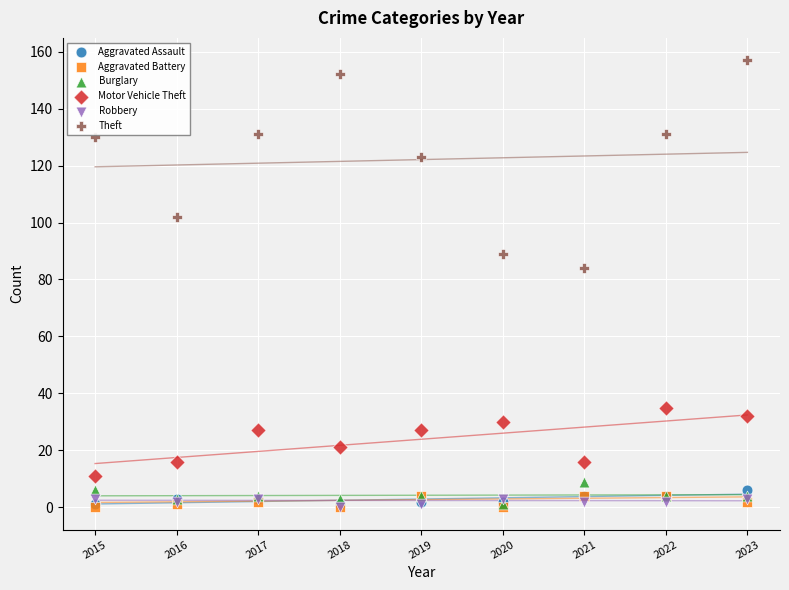

In the Theft series, what Y value is closest to 120?

123